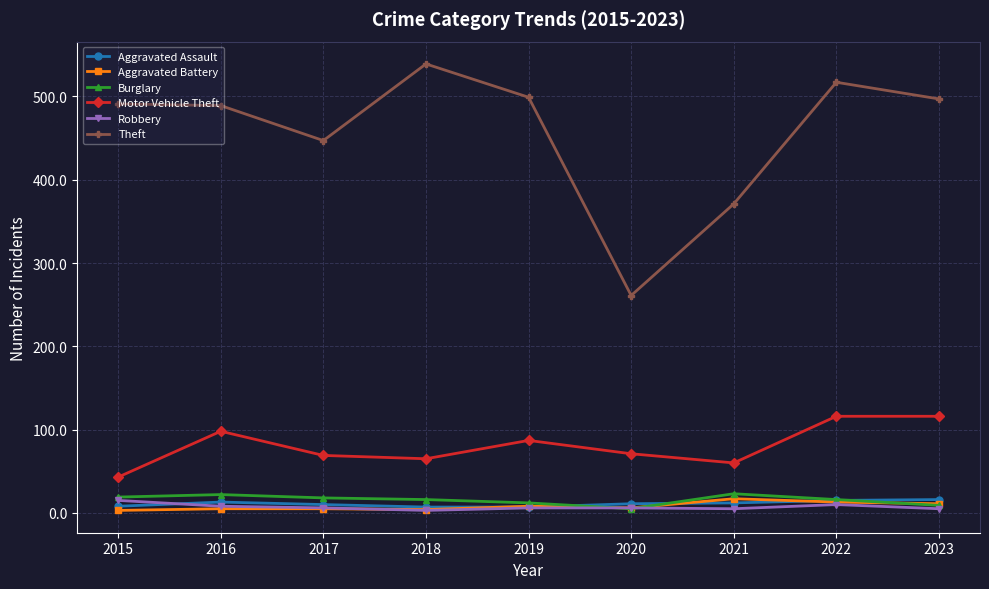

What is the greatest value displayed?

539